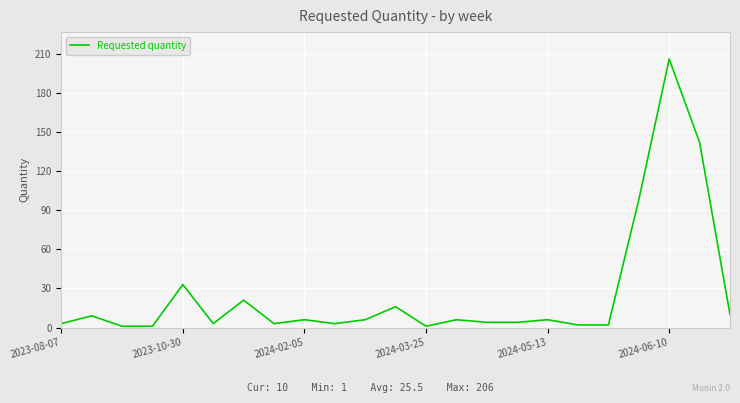

What is the greatest value displayed?

206